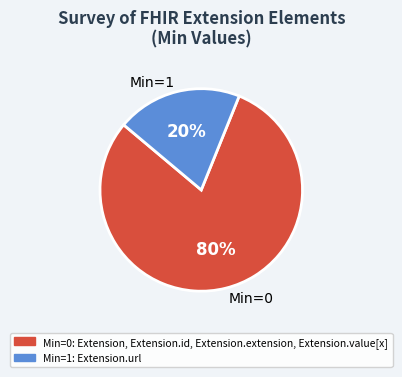

Combined, do Min=0 and Min=1 account for over 50%?

Yes